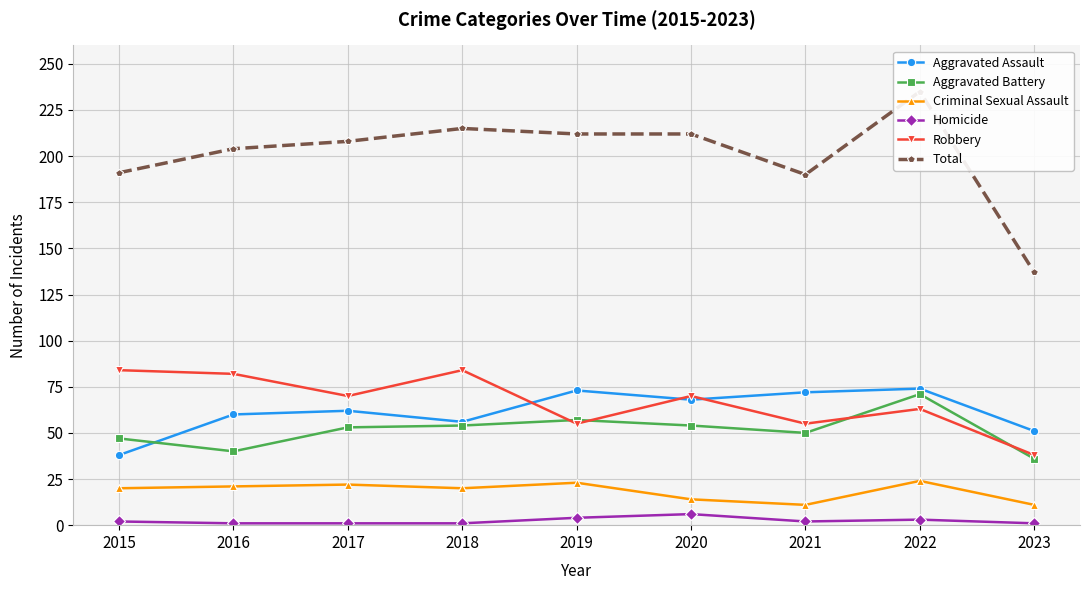

In Aggravated Assault, how many points are higher than both neighbors (excluding endpoints)?

3